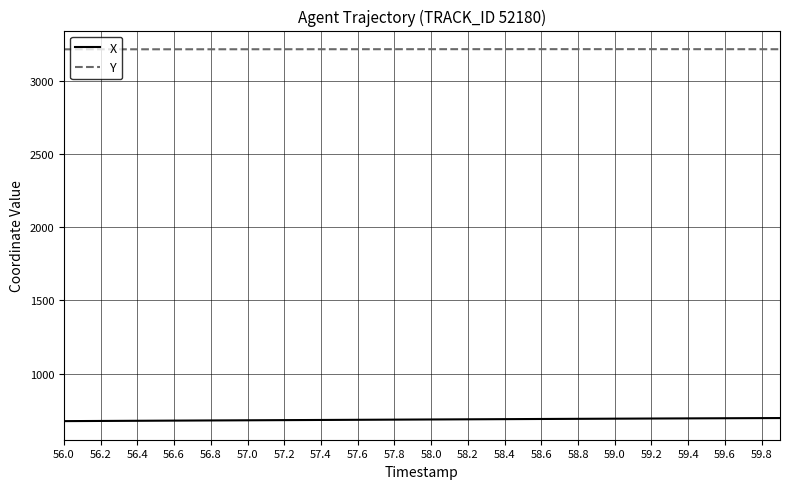

What is the maximum value for Y?

3216.9